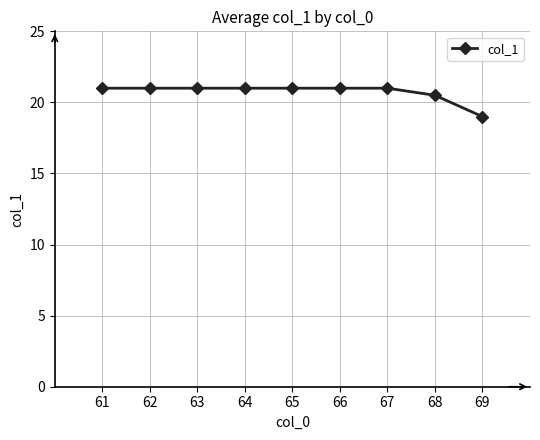

How many lines are shown in the chart?

1